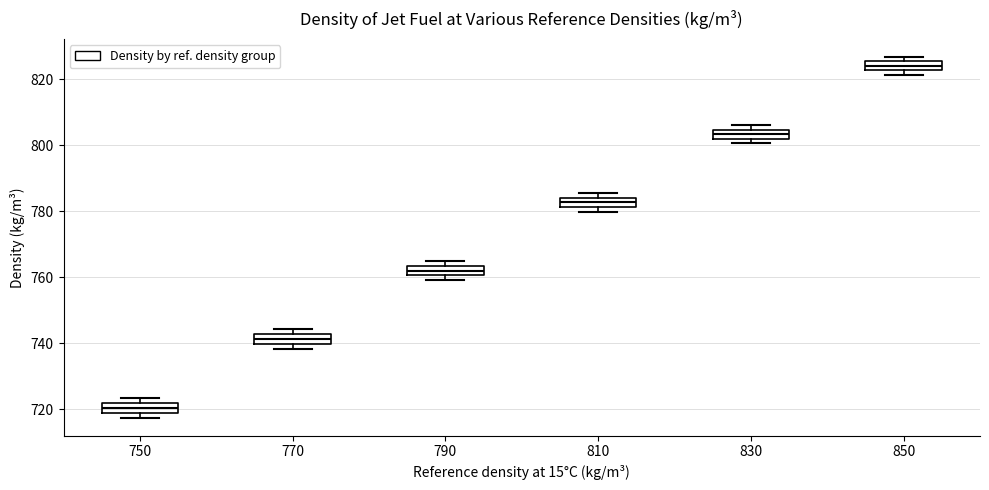

Which box has the lowest median line?

750